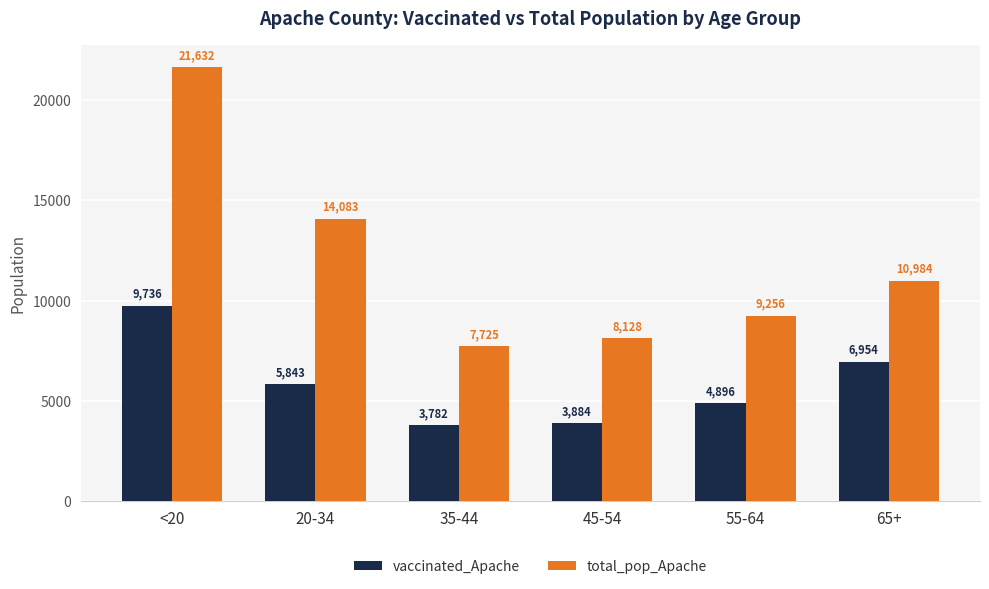

Rank the series by their maximum value, from highest to lowest.

total_pop_Apache, vaccinated_Apache